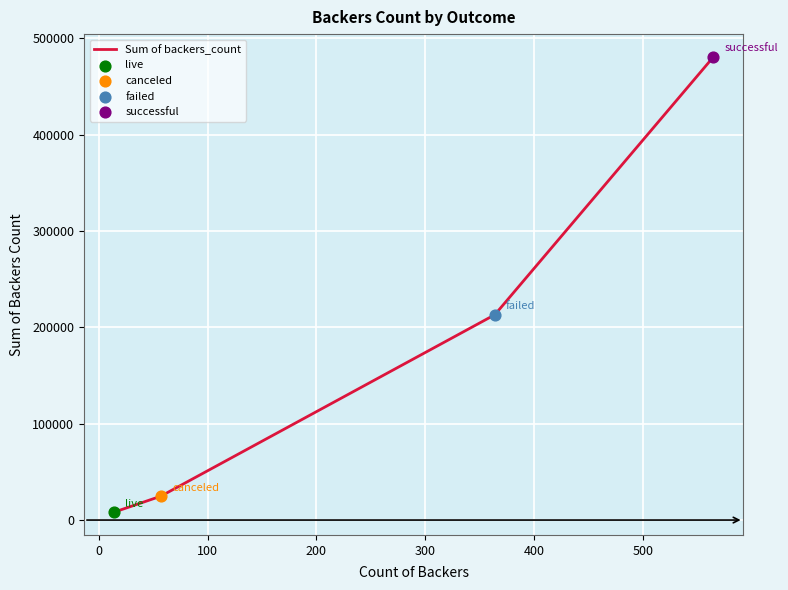

What is the maximum value shown in the chart?

480898